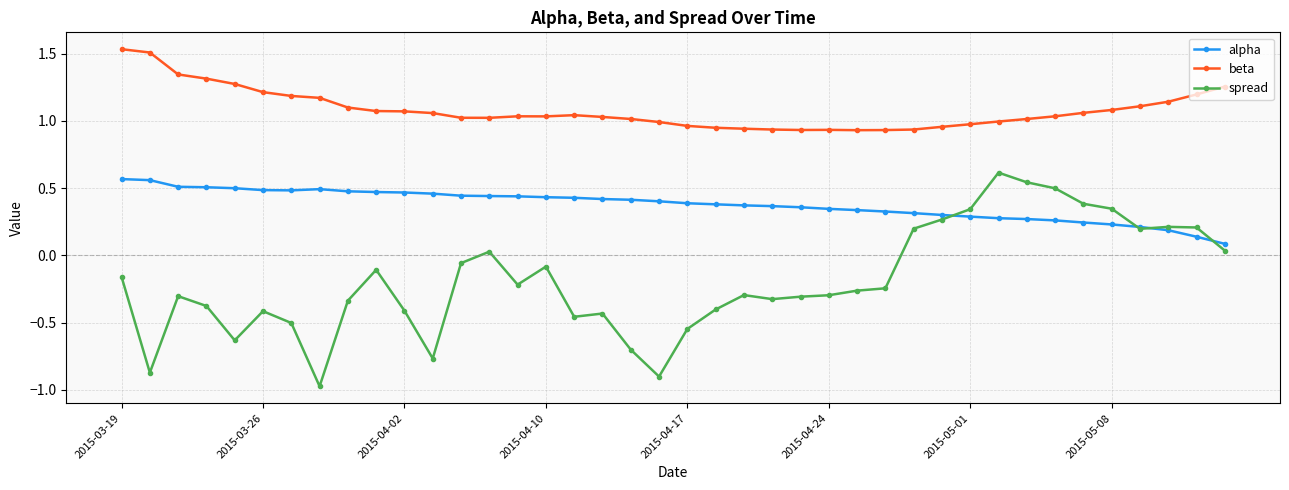

What is the sum of all beta values?

43.3